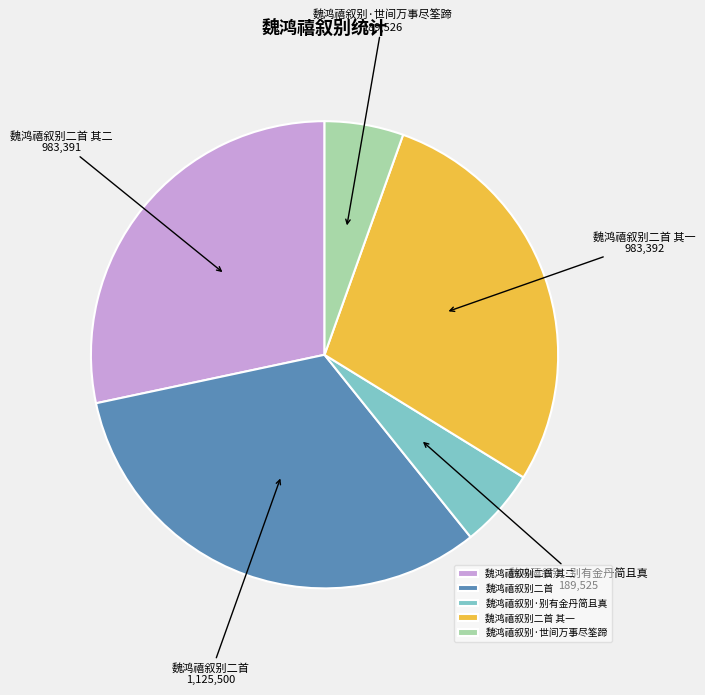

Which has a higher value, 魏鸿禧叙别二首 其二 or 魏鸿禧叙别·别有金丹简且真?

魏鸿禧叙别二首 其二